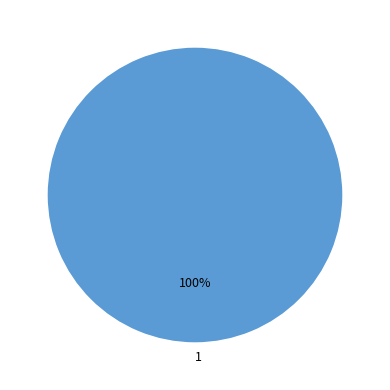

True or false: 1 accounts for 100% of the total.

True